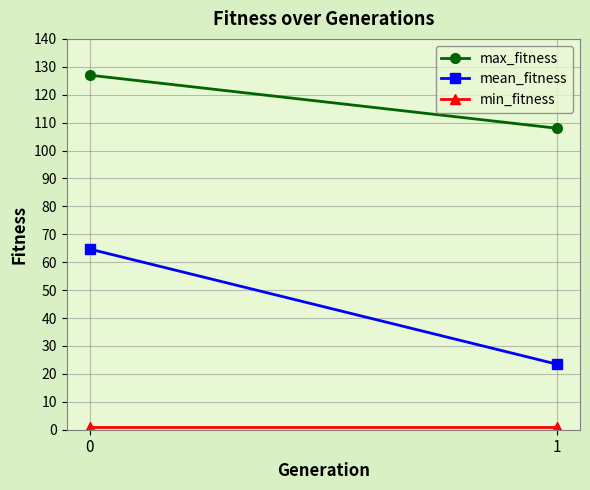

What are all the series names shown in the legend?

max_fitness, mean_fitness, min_fitness